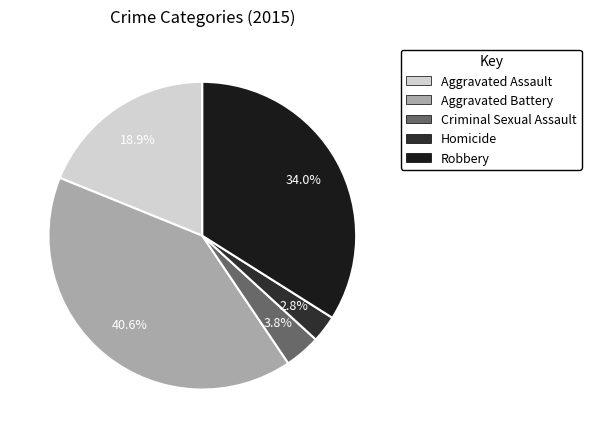

To the nearest percent, what is the average slice percentage?

20%